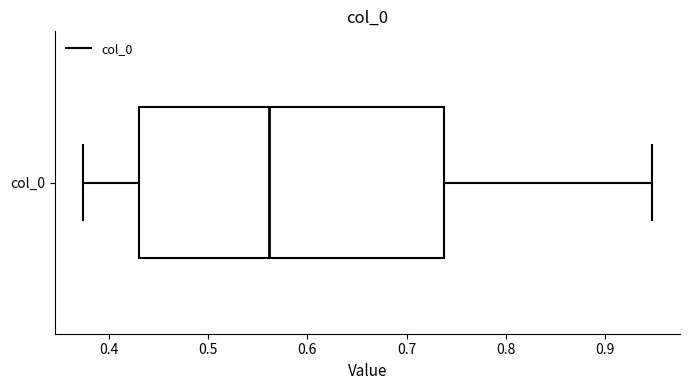

Where is the right edge of the box for col_0 on the x-axis? The values are not printed on the chart, so give them approximately, as read against the axis.

0.74